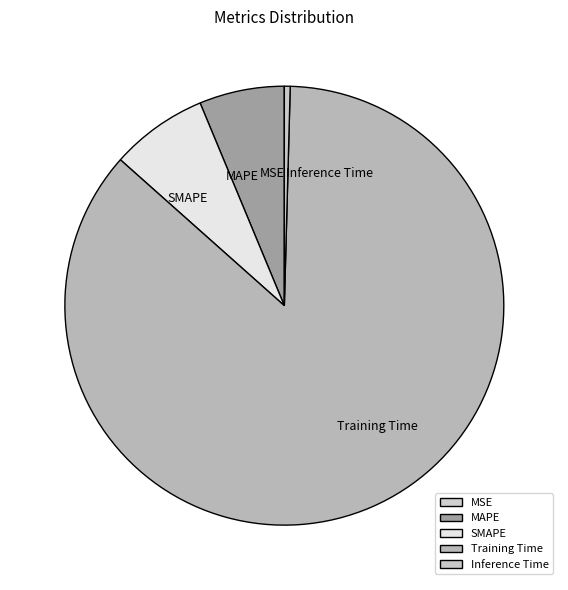

Is it true that Training Time is 94% of the pie?

False